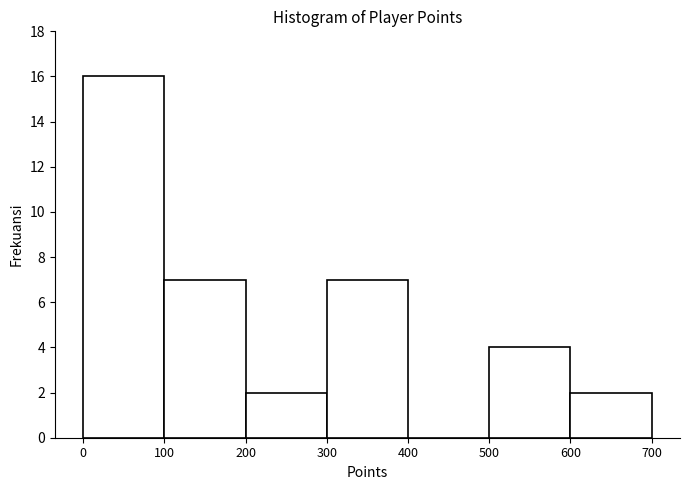

Which range on the x-axis has the tallest bar?

0 to 100